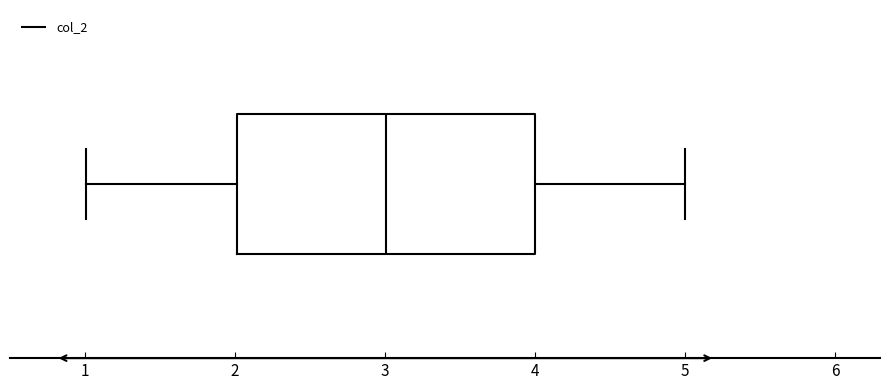

Read this box plot against the x-axis: the position of the median line, the range covered by the box, and the ends of both whiskers. The values are not printed on the chart, so give them approximately, as read against the axis.

median 3, box 2 to 4, whiskers 1 to 5